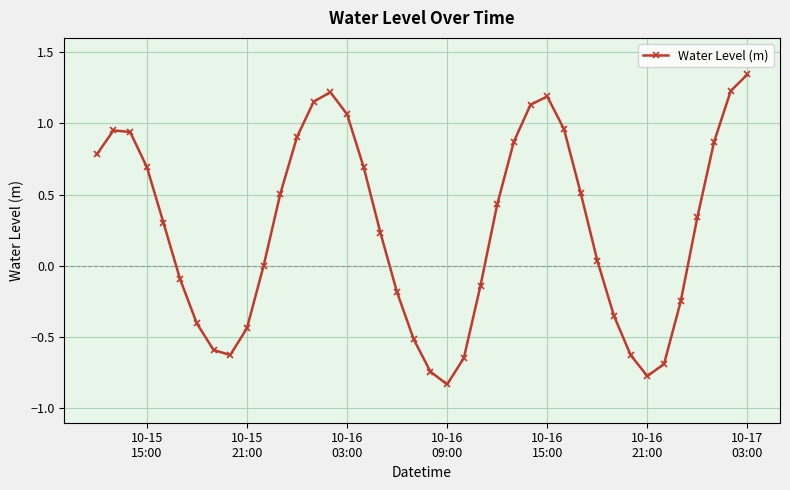

How many categories are shown in the chart?

40